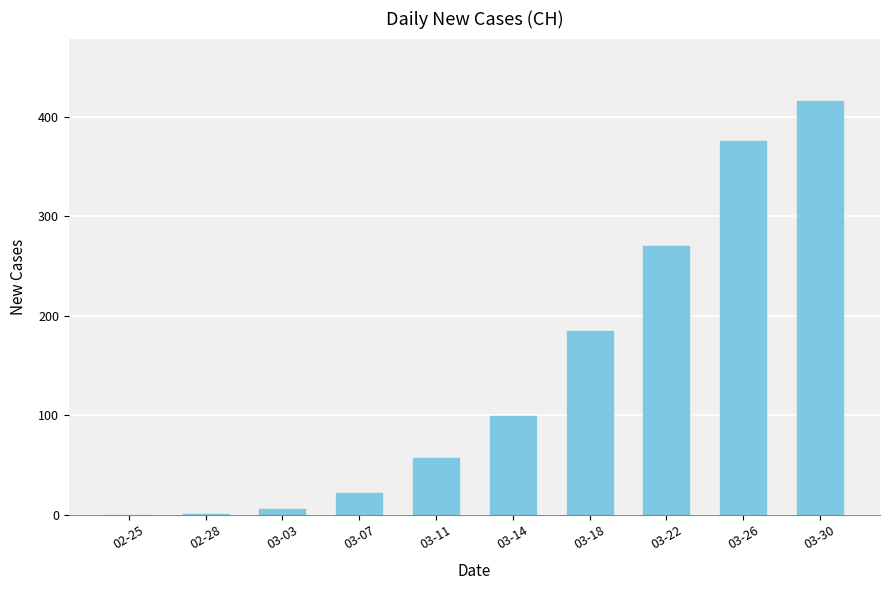

What is the sum of all values?

1431